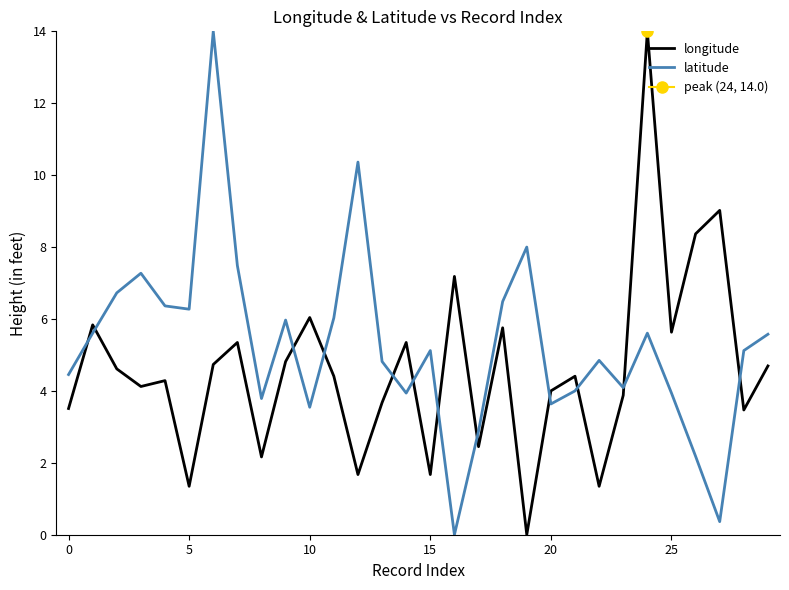

True or false: latitude and longitude intersect in this chart.

True